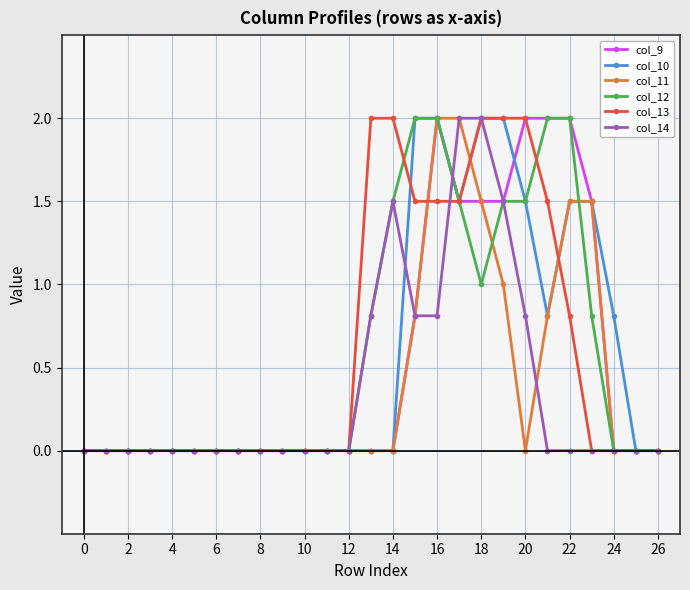

Does the chart display data point markers on the line(s)?

Yes